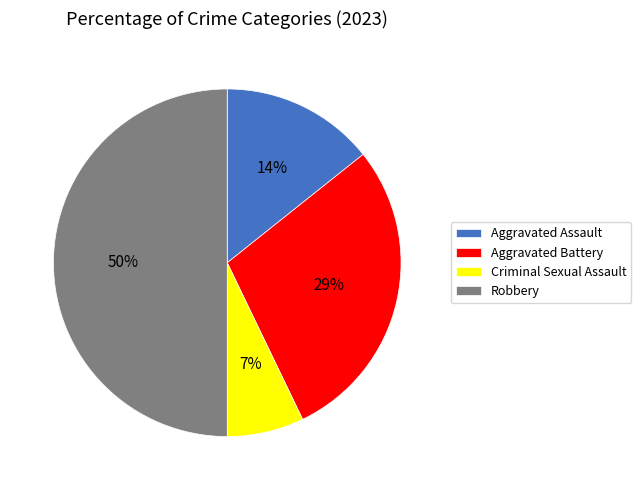

To the nearest percent, what percentage of the pie is Aggravated Battery?

29%